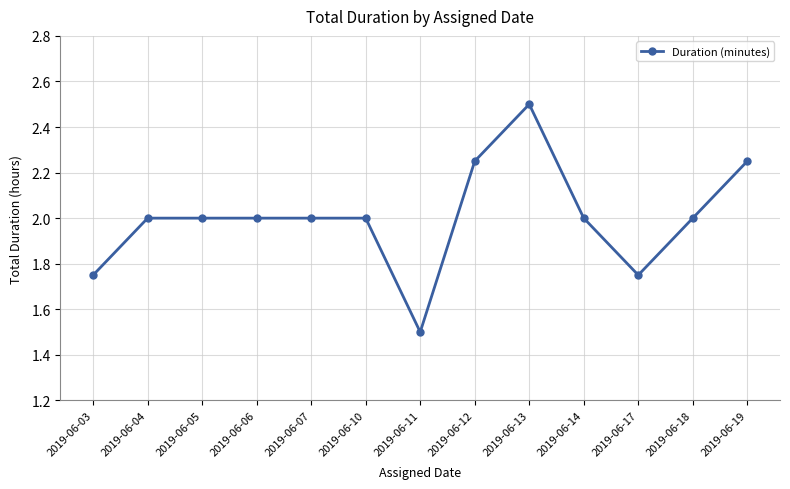

What is the average value?

2.0